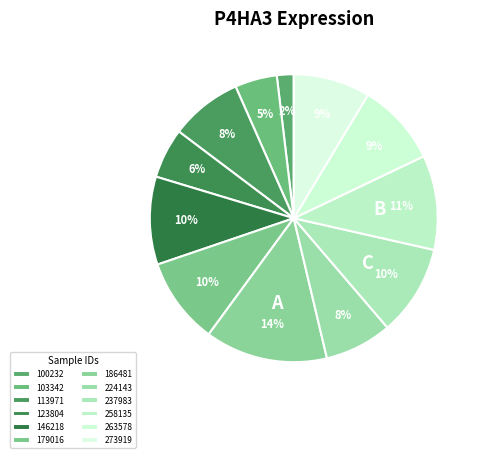

To the nearest percent, what is the difference between the largest and smallest slice percentages?

12%